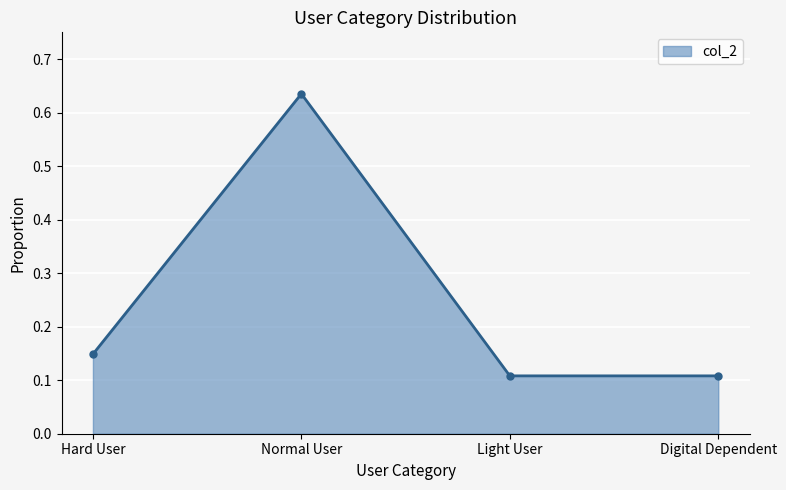

How many points are higher than both their immediate neighbors (excluding endpoints)?

1